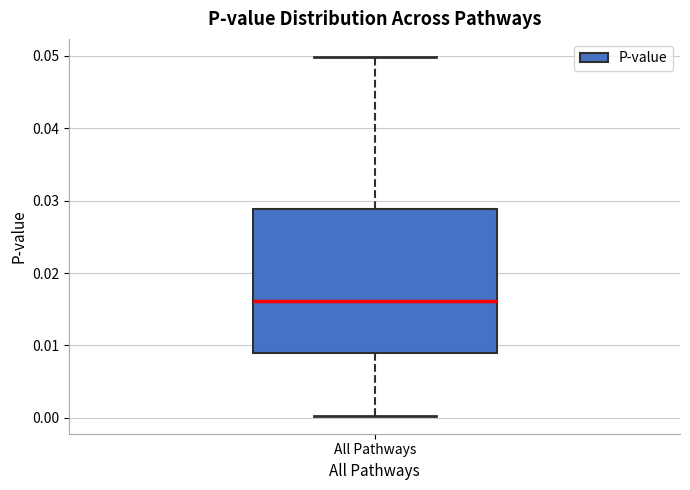

Where does the median line of the box for All Pathways sit on the y-axis? The values are not printed on the chart, so give them approximately, as read against the axis.

0.016